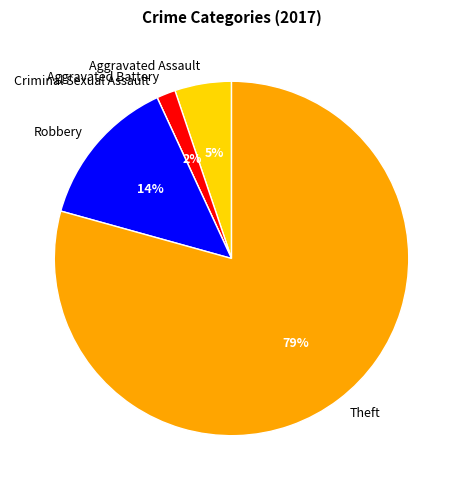

Which has a higher value, Aggravated Battery or Theft?

Theft